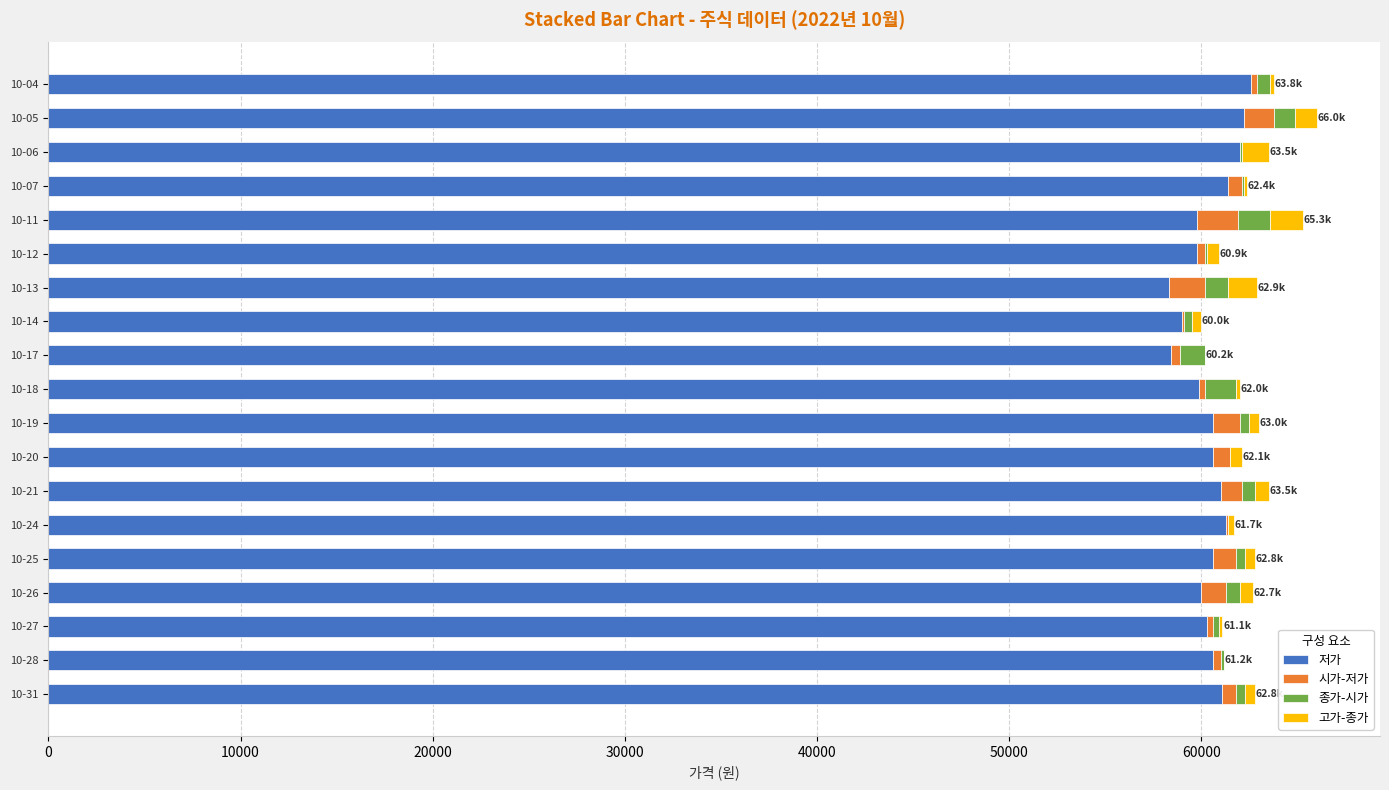

Count the number of categories in the chart.

19